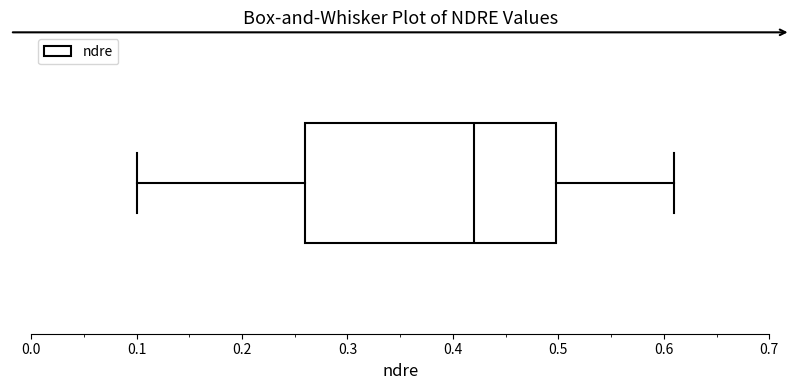

Read this box plot against the x-axis: the position of the median line, the range covered by the box, and the ends of both whiskers. The values are not printed on the chart, so give them approximately, as read against the axis.

median 0.42, box 0.26 to 0.50, whiskers 0.10 to 0.61